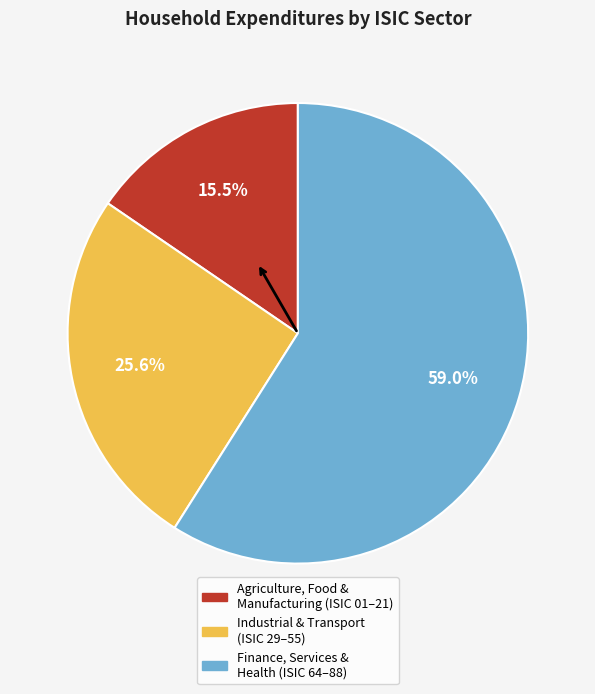

To the nearest percent, what is the average slice percentage?

33%